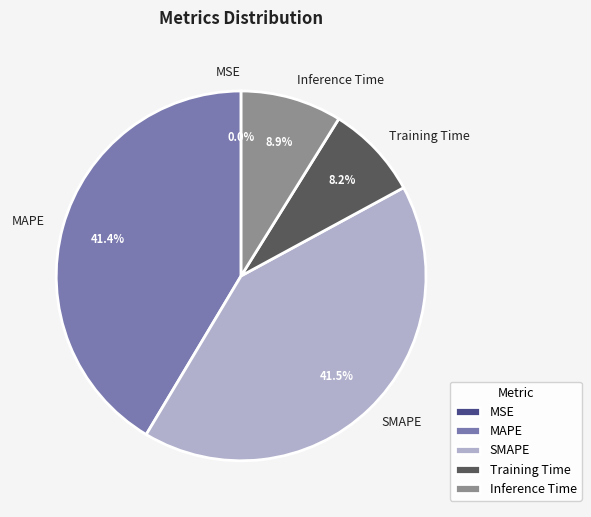

To the nearest percent, what portion does Inference Time represent?

9%